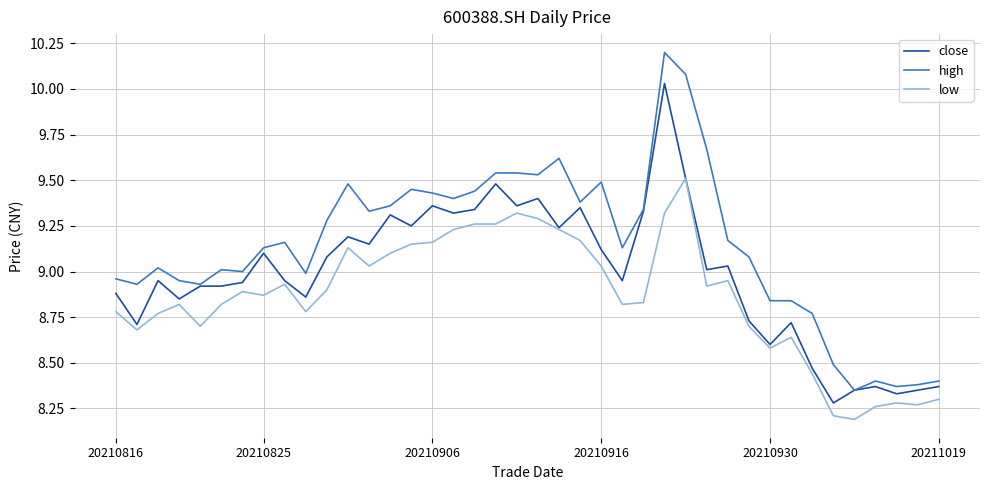

Which series has the widest spread of values?

high